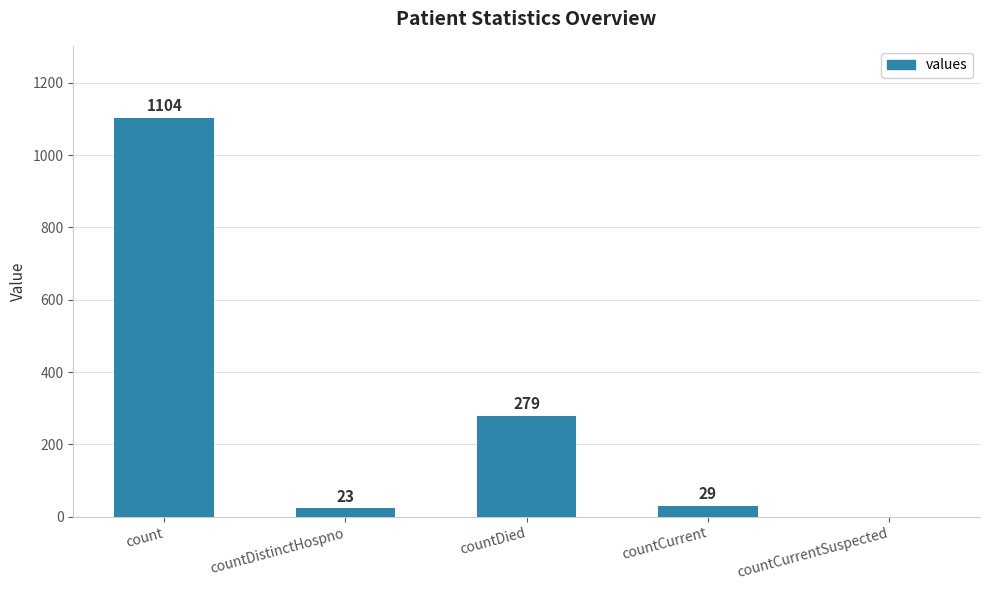

Reading left to right, transcribe all the data shown in this chart.

count=1104	countDistinctHospno=23	countDied=279	countCurrent=29	countCurrentSuspected=0